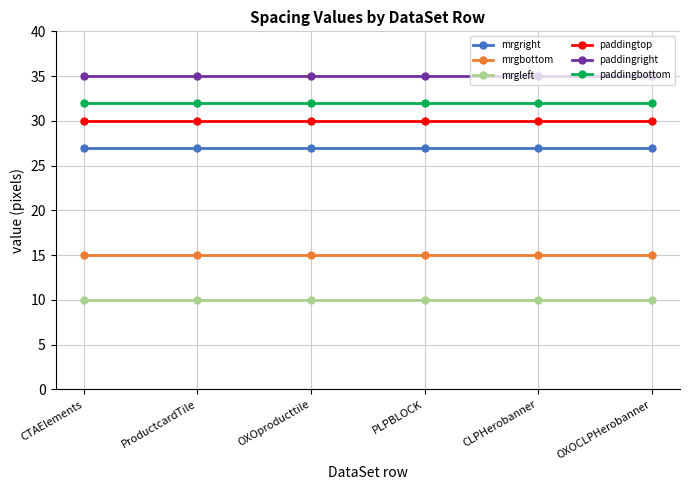

What are all the series names shown in the legend?

mrgright, mrgbottom, mrgleft, paddingtop, paddingright, paddingbottom